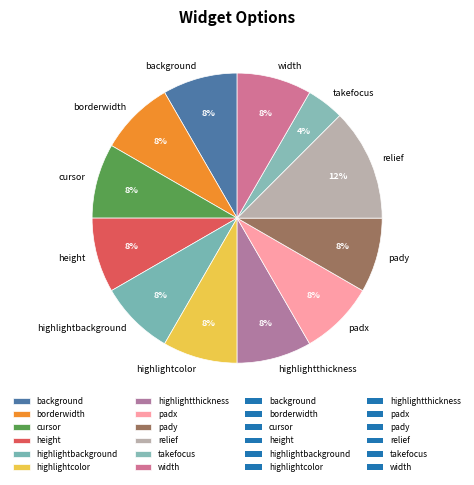

To the nearest percent, what is the difference between the largest and smallest slice percentages?

8%